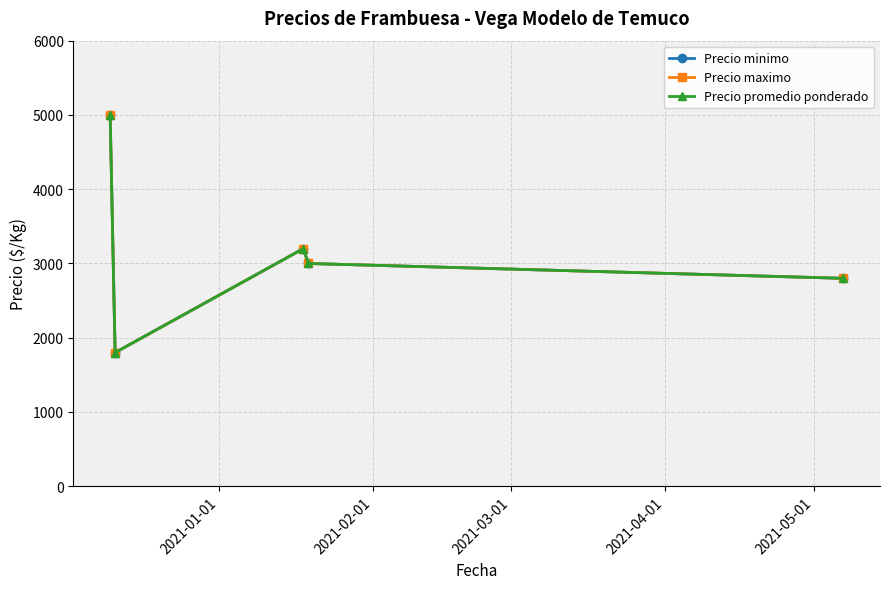

What is the value of the Precio promedio ponderado point at the 3rd from the left?

3200